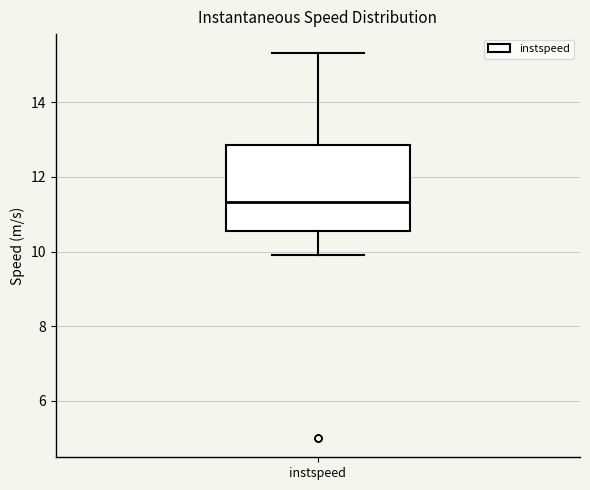

Read this box plot against the y-axis: the position of the median line, the range covered by the box, and the ends of both whiskers. The values are not printed on the chart, so give them approximately, as read against the axis.

median 11.4, box 10.6 to 12.8, whiskers 9.8 to 15.4